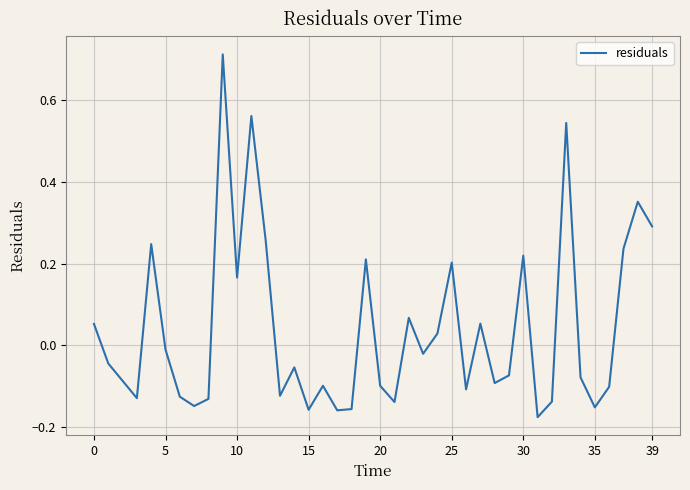

What is the difference between the maximum and minimum values?

0.9